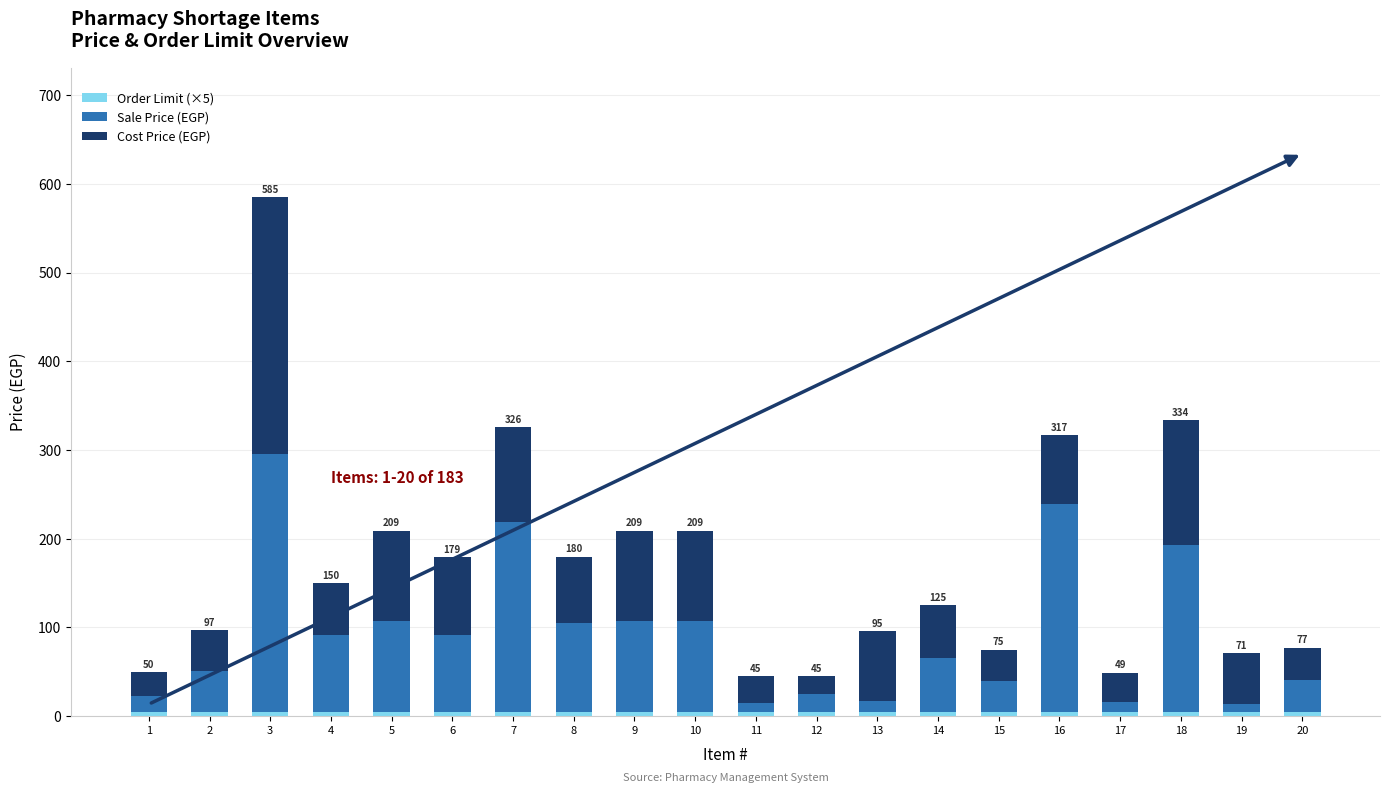

At which category is the sum across all series the highest?

3